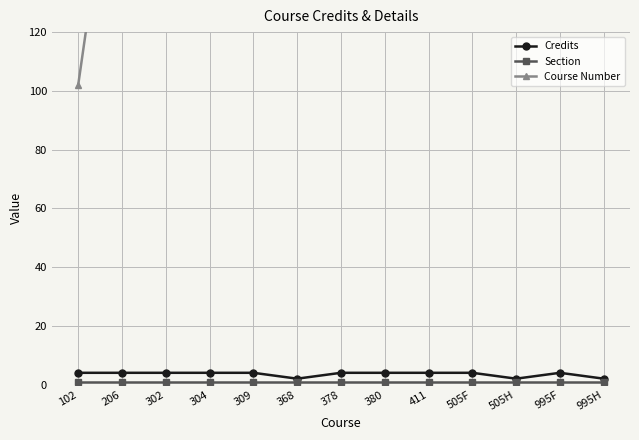

The Credits series shows 6 at 302. True or false?

False